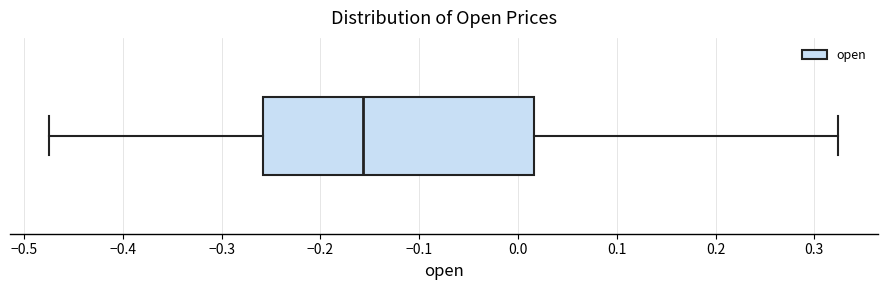

Read this box plot against the x-axis: the position of the median line, the range covered by the box, and the ends of both whiskers. The values are not printed on the chart, so give them approximately, as read against the axis.

median -0.16, box -0.26 to 0.02, whiskers -0.47 to 0.32